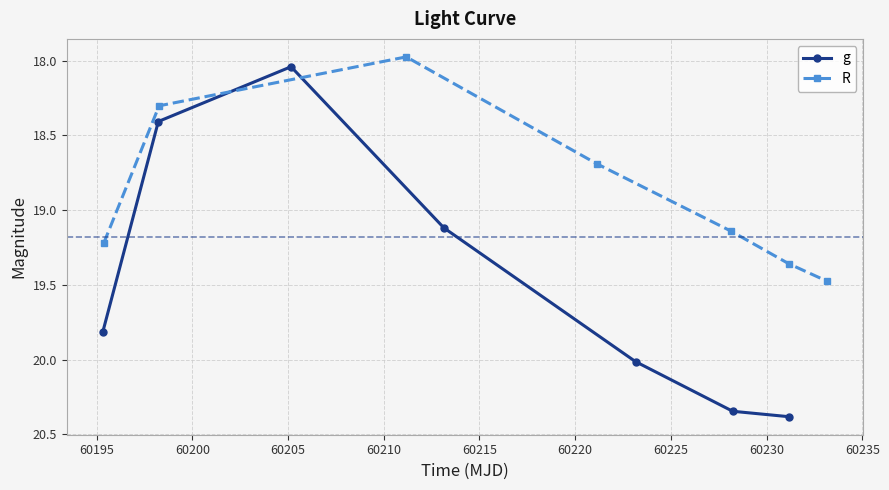

The R series shows 6.6 at 60205. True or false?

False